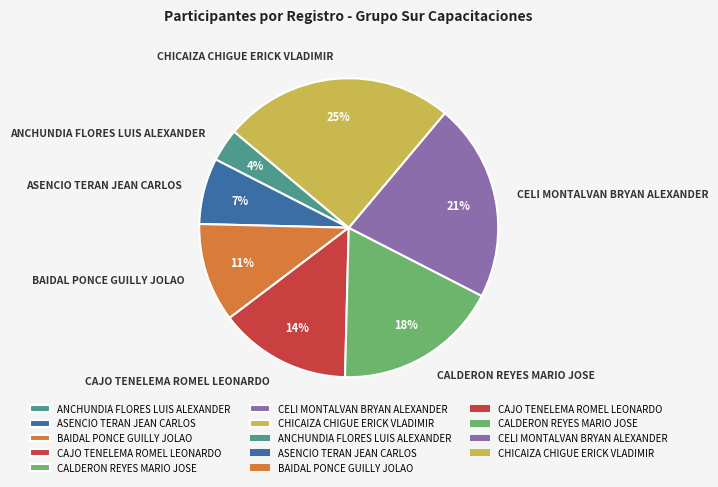

Which slice is the smallest?

ANCHUNDIA FLORES LUIS ALEXANDER